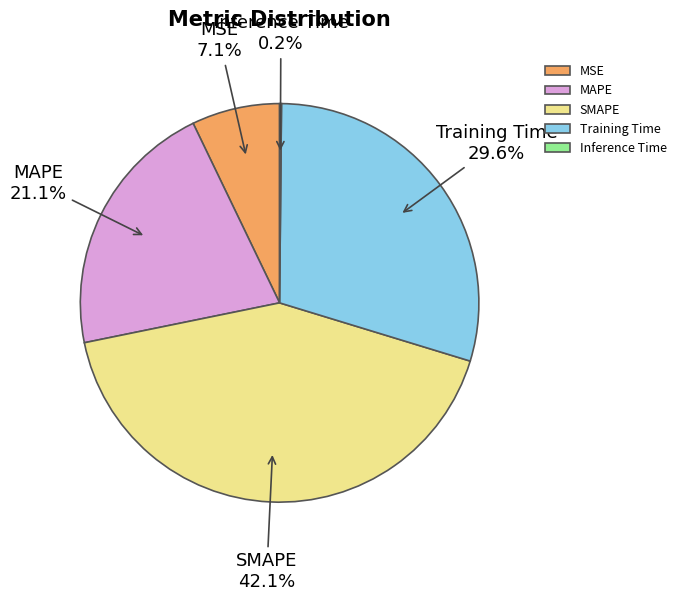

To the nearest percent, what is the average slice percentage?

20%